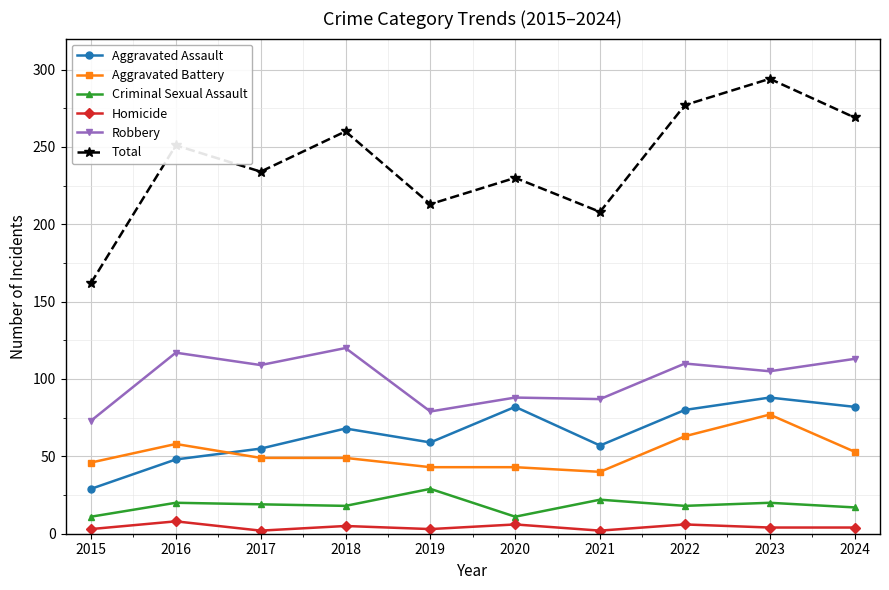

True or false: Aggravated Assault and Total intersect in this chart.

False